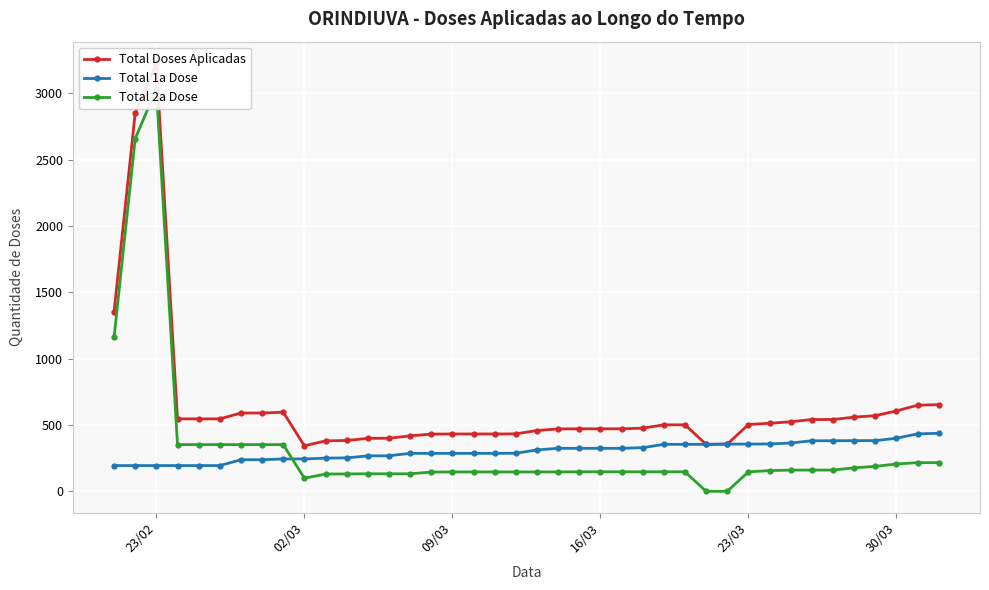

What are all the series names shown in the legend?

Total Doses Aplicadas, Total 1a Dose, Total 2a Dose